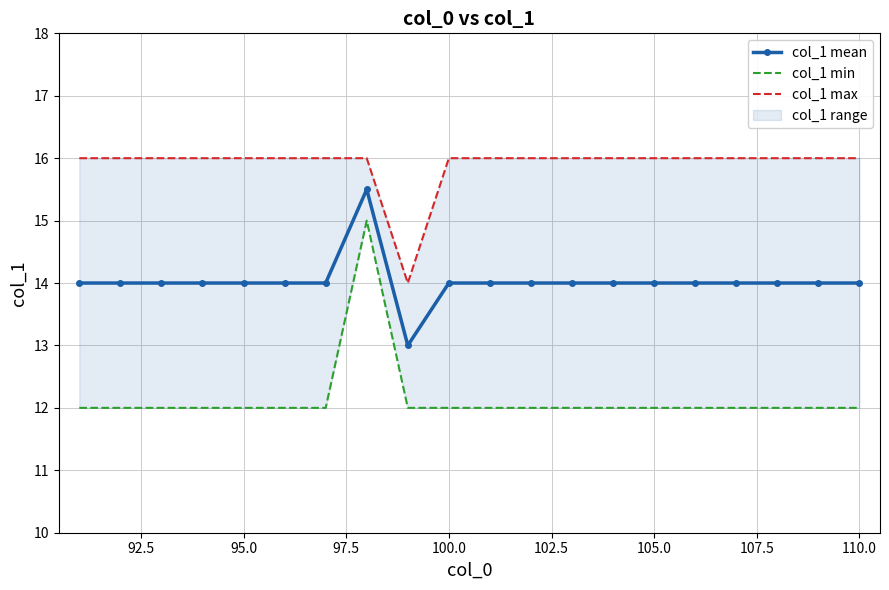

True or false: col_1 max and col_1 mean cross at least once.

False